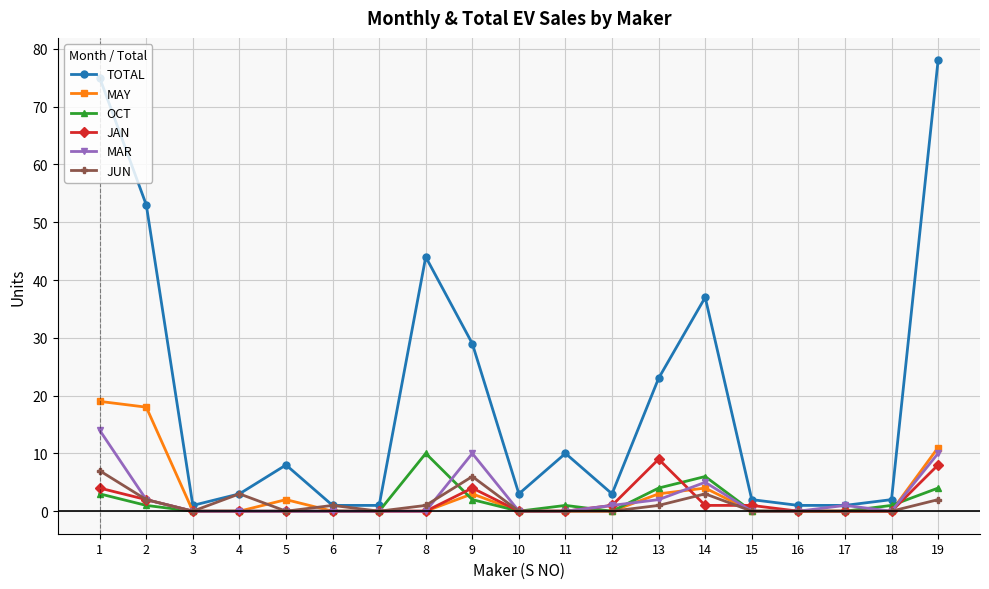

Read the JAN value at 2.

2